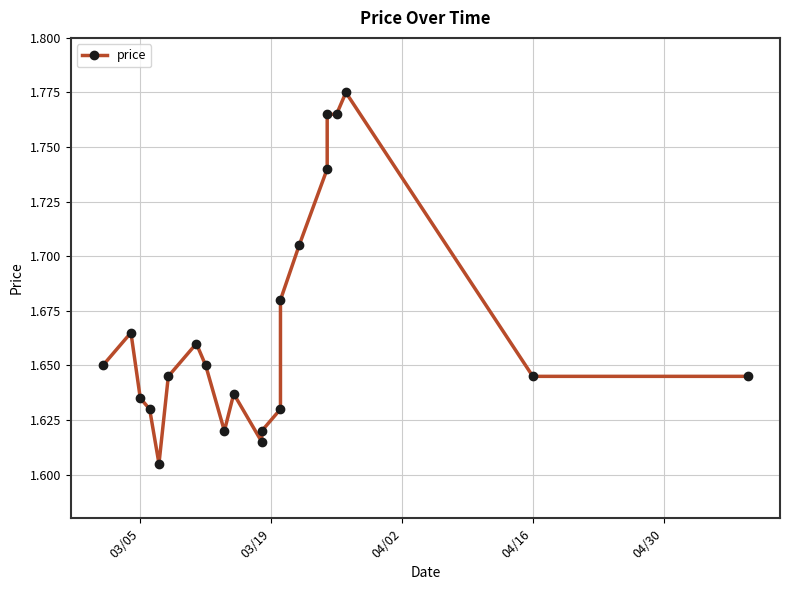

Does the chart display data point markers on the line(s)?

Yes